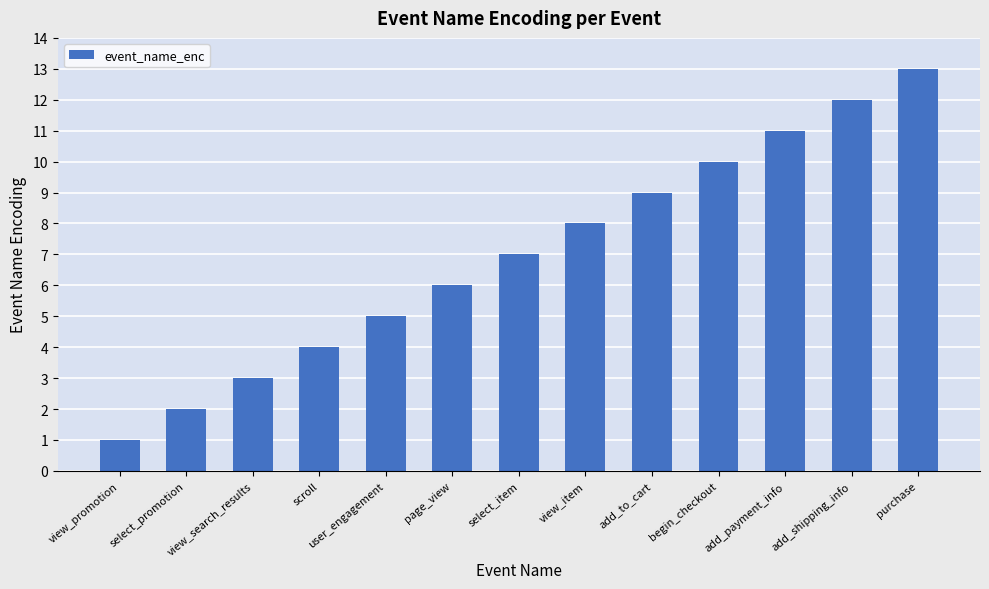

The chart shows a value of 2 at begin_checkout. True or false?

False